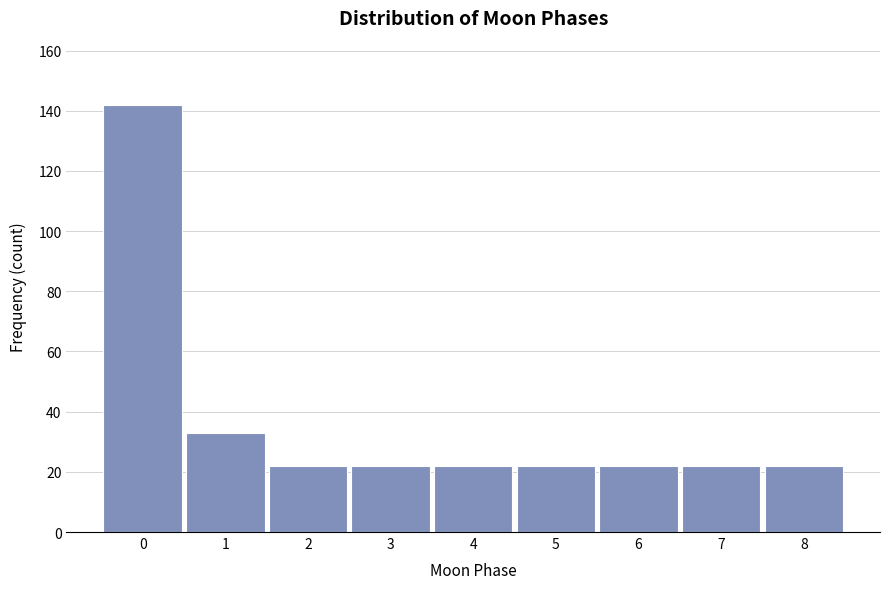

Reading left to right, extract all data points from this chart.

0=142	1=33	2=22	3=22	4=22	5=22	6=22	7=22	8=22